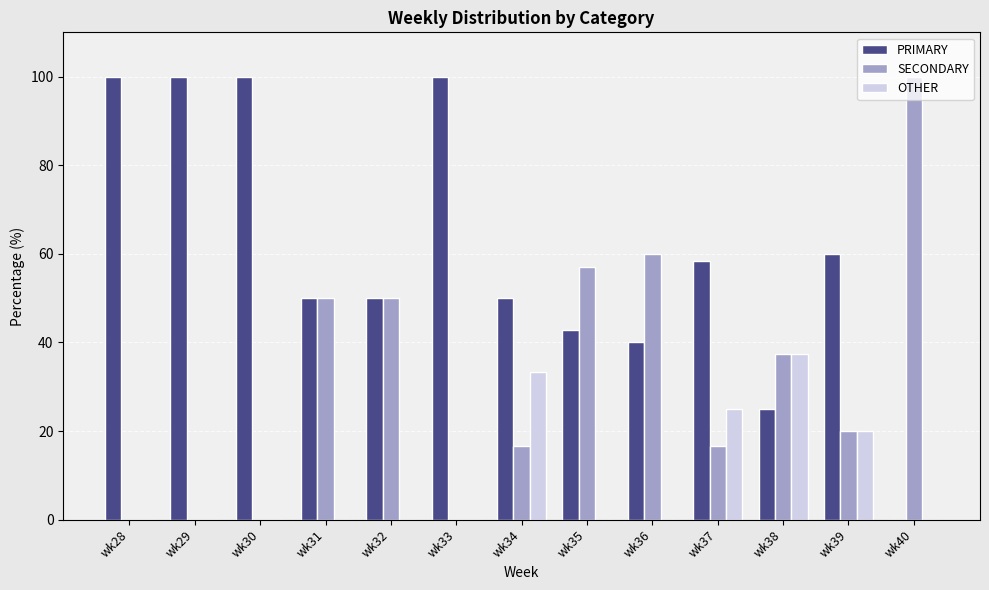

How many distinct data groups are displayed?

3